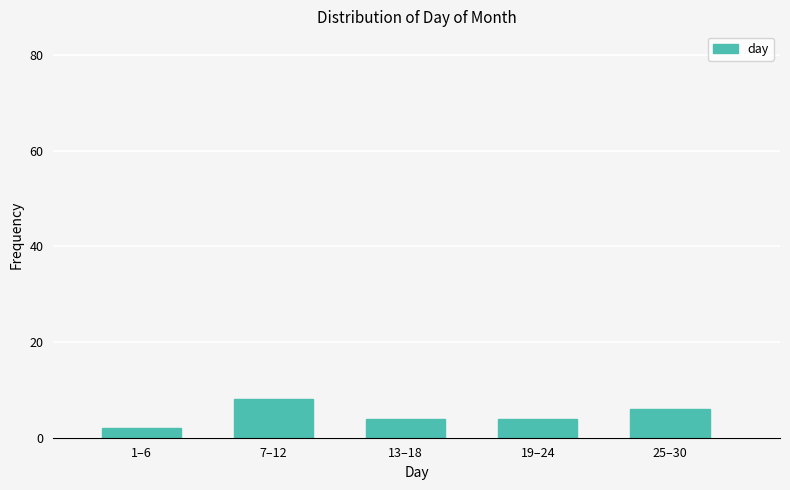

Reading left to right, transcribe all the data shown in this chart.

2	8	4	4	6